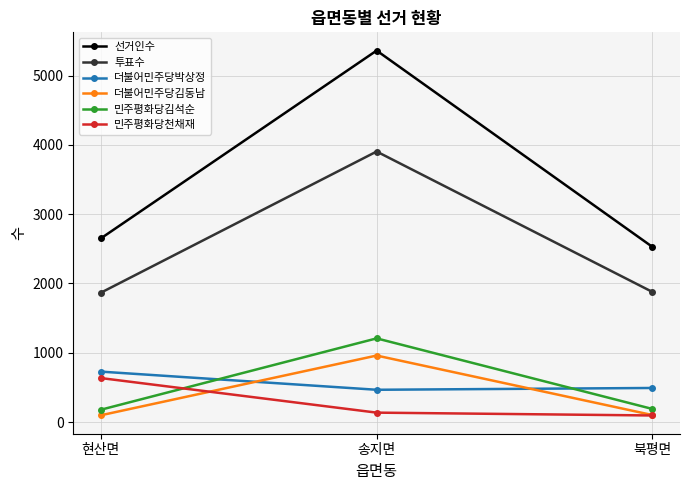

What is the sum of the 투표수 values at 송지면 and 북평면?

5783